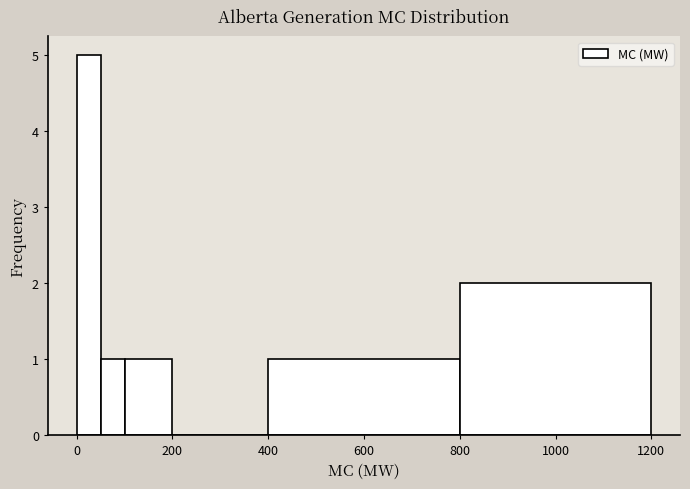

Around what value on the x-axis is the tallest bar? Give the approximate position of its centre, as read against the axis.

20